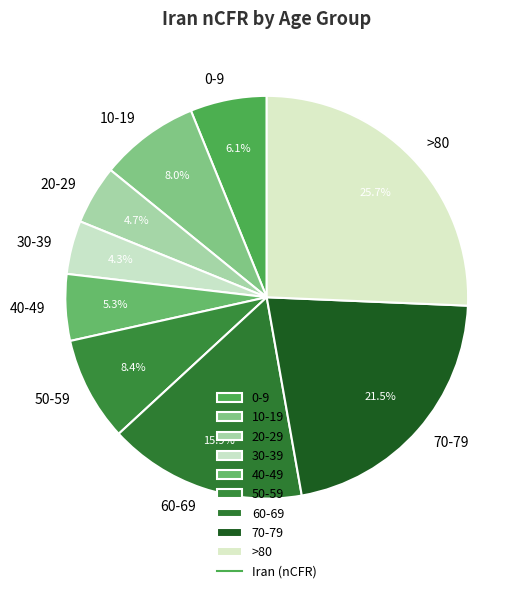

Is 10-19 the majority of the pie?

No